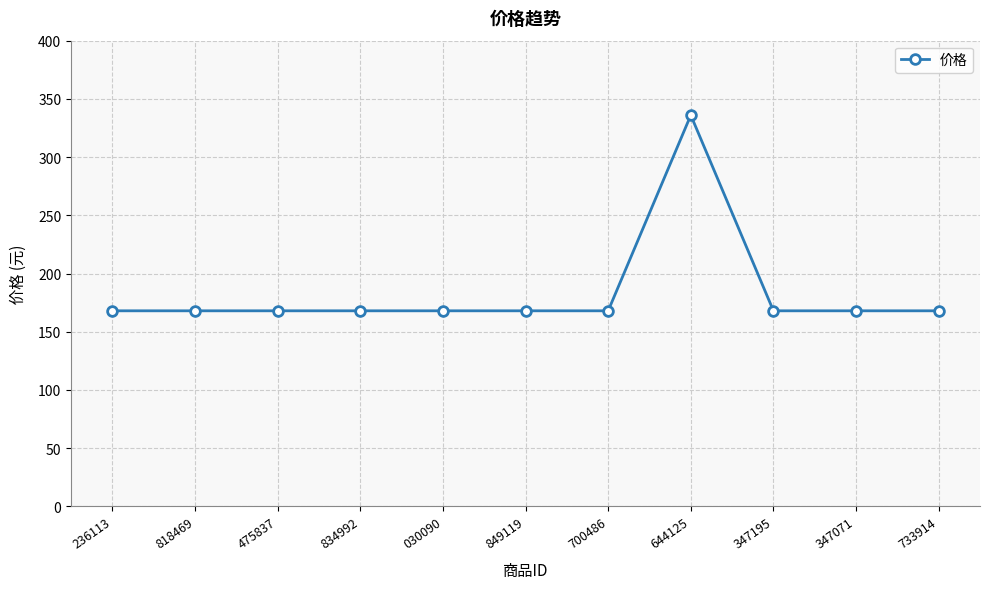

What is the maximum value shown in the chart?

336